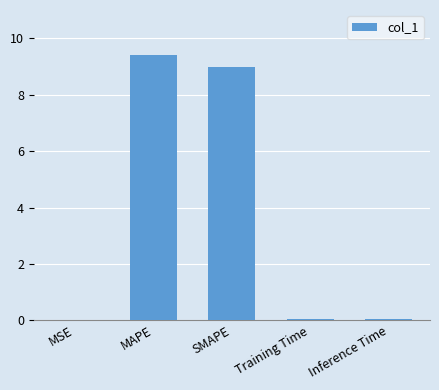

Which has a higher value, MSE or SMAPE?

SMAPE